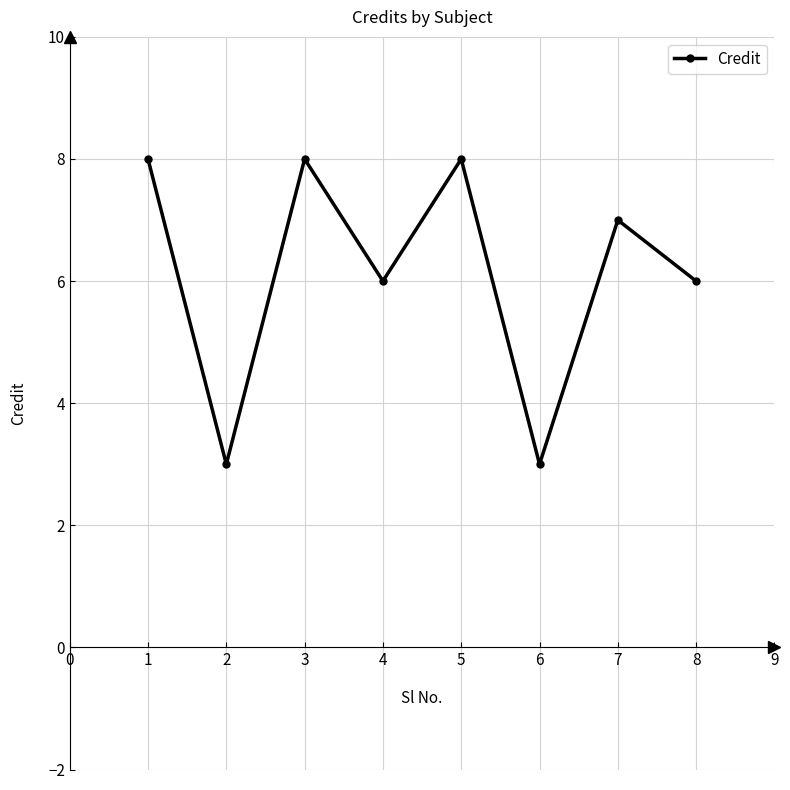

What is the value of the 2nd point from the left?

3